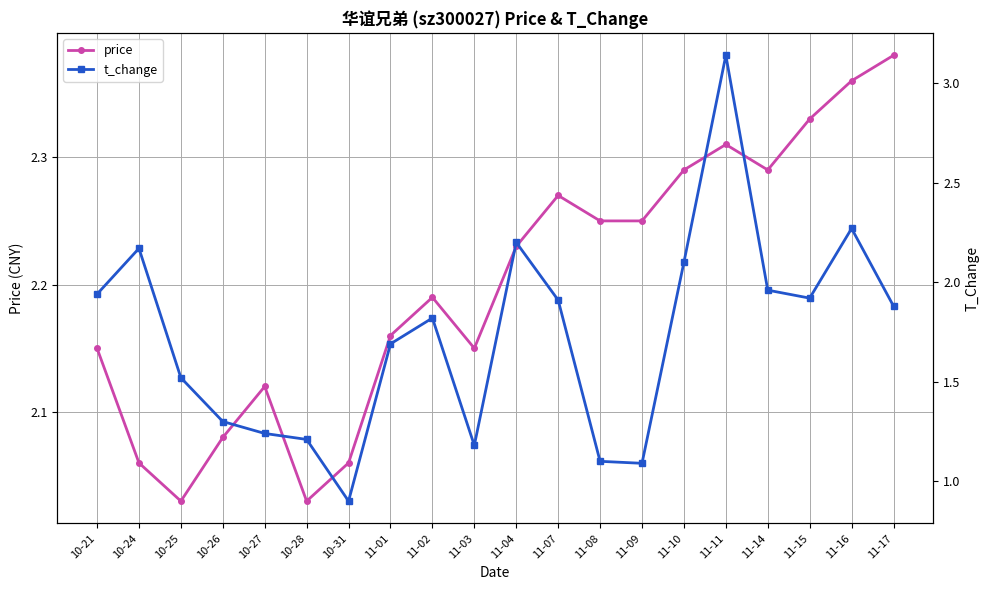

Rank the series by their maximum value, from highest to lowest.

t_change, price